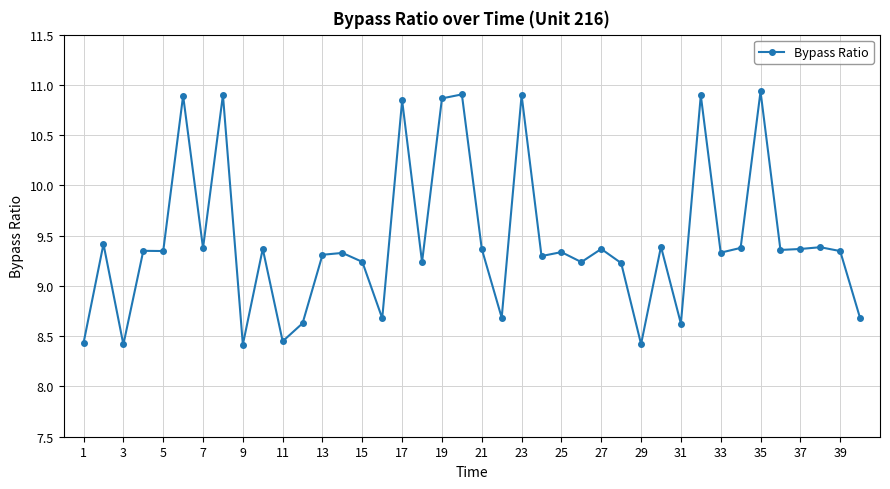

What is the difference between the maximum and minimum values?

2.5